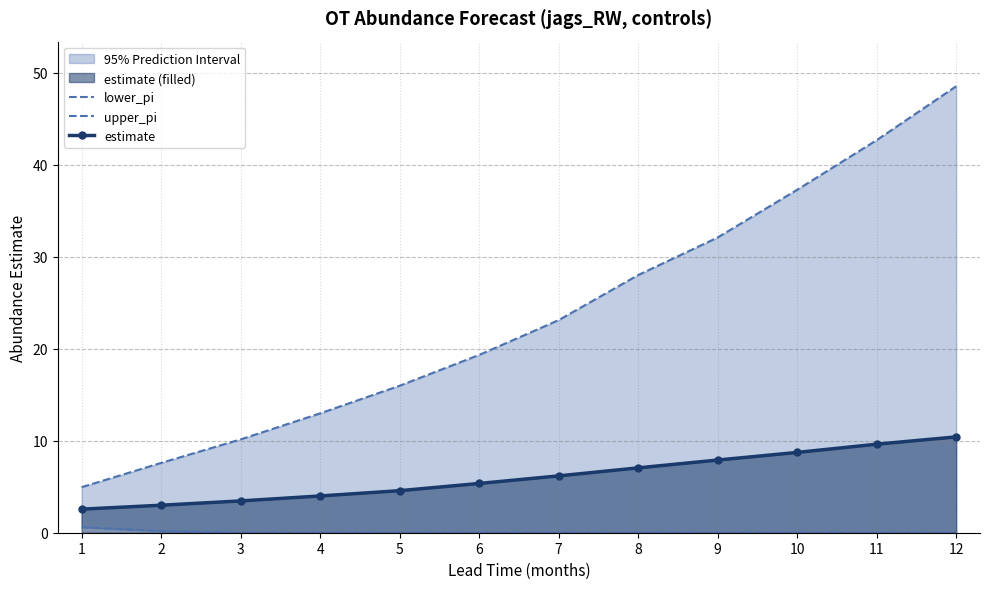

Between 5 and 3, which is larger?

5